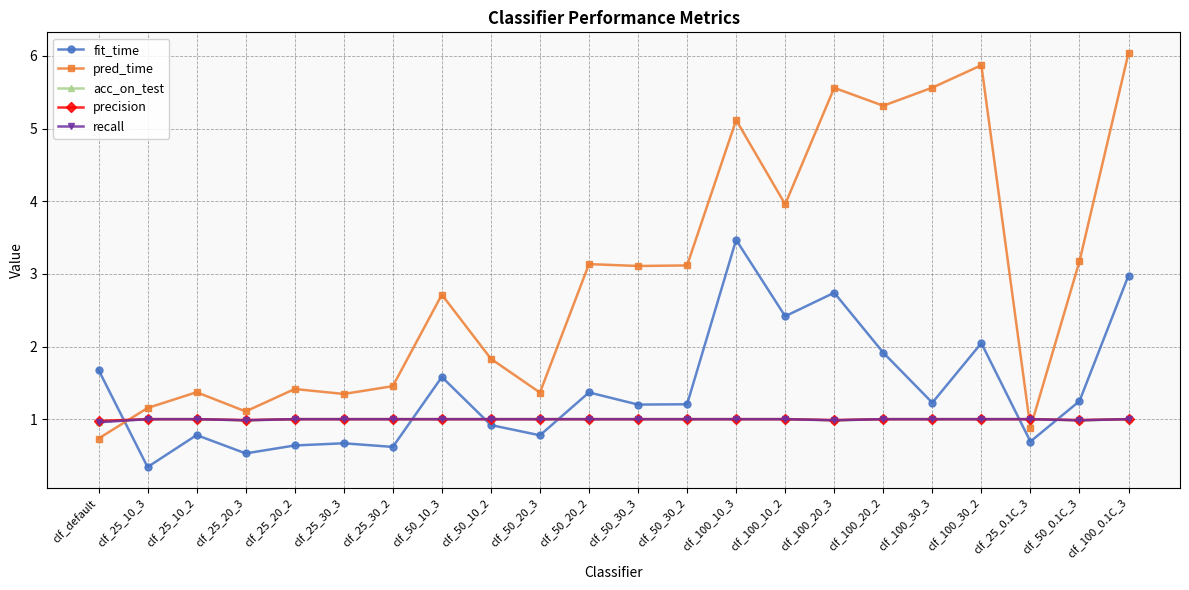

What is the label of the 4th point from the right?

clf_100_30_2